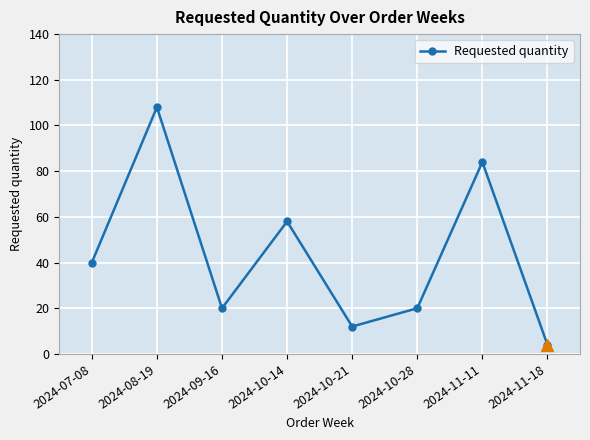

How many lines are shown in the chart?

1